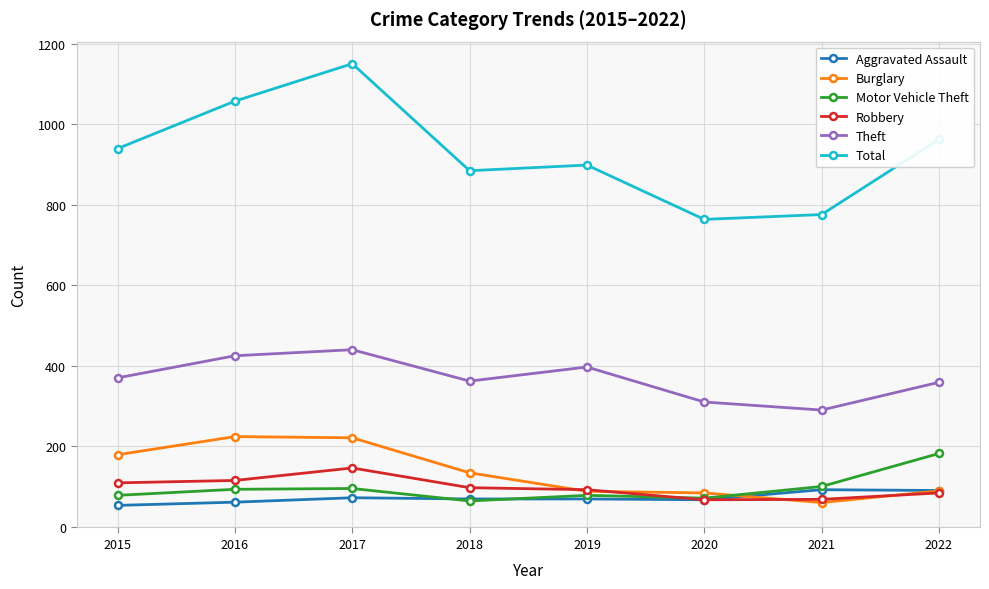

Is the value of Theft at 2017 greater than the value of Robbery at 2022?

Yes